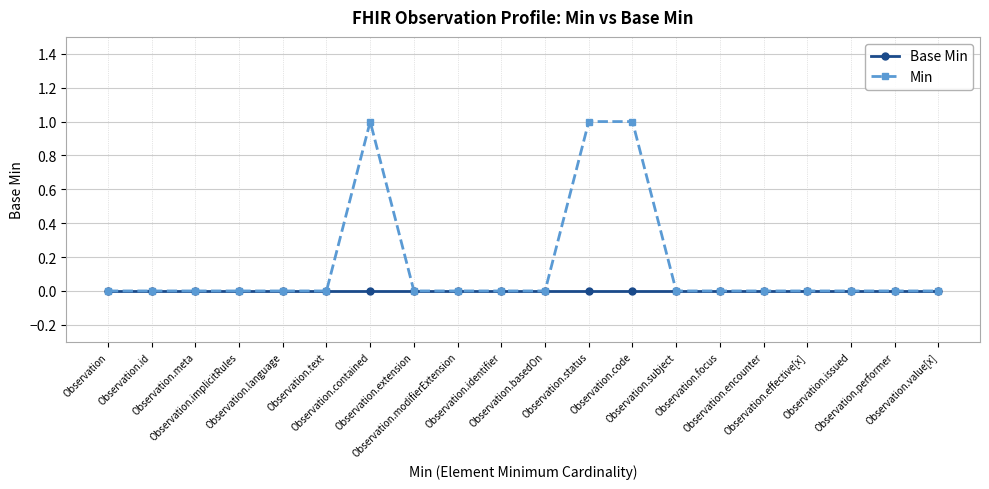

Reading right to left, what are all the values shown in this chart?

Base Min: 0	0	0	0	0	0	0	0	0	0	0	0	0	0	0	0	0	0	0	0
Min: 0	0	0	0	0	0	0	1	1	0	0	0	0	1	0	0	0	0	0	0